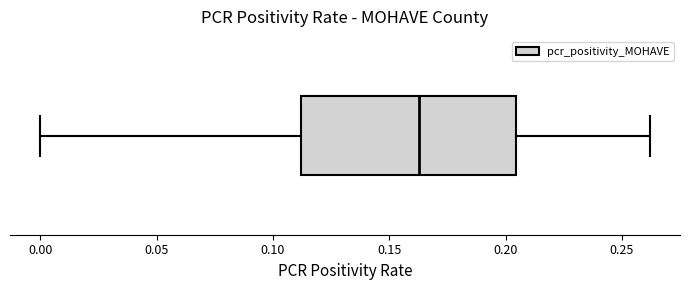

Read this box plot against the x-axis: the position of the median line, the range covered by the box, and the ends of both whiskers. The values are not printed on the chart, so give them approximately, as read against the axis.

median 0.165, box 0.110 to 0.205, whiskers 0.000 to 0.260